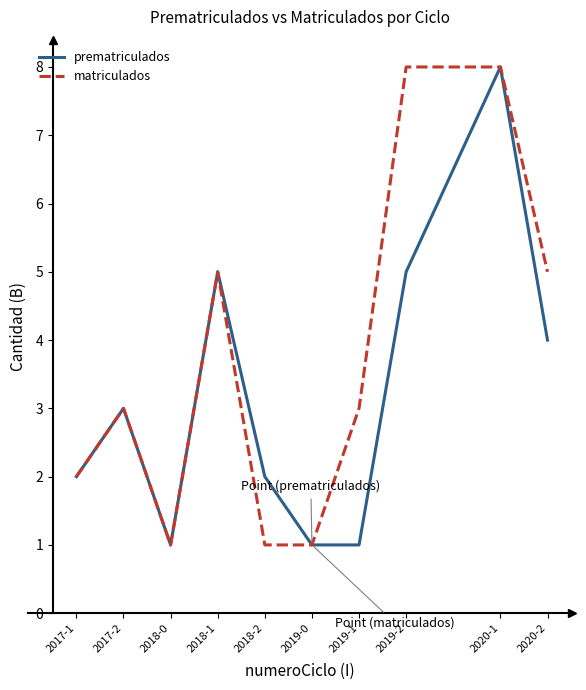

Rank the series by their average value, from highest to lowest.

matriculados, prematriculados